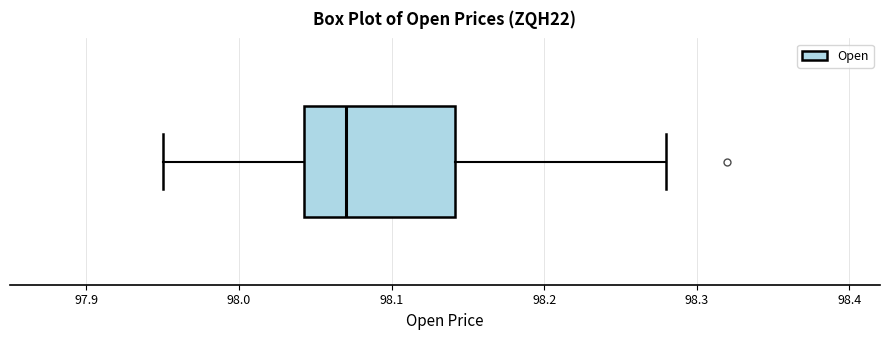

Read this box plot against the x-axis: the position of the median line, the range covered by the box, and the ends of both whiskers. The values are not printed on the chart, so give them approximately, as read against the axis.

median 98.07, box 98.04 to 98.14, whiskers 97.95 to 98.28